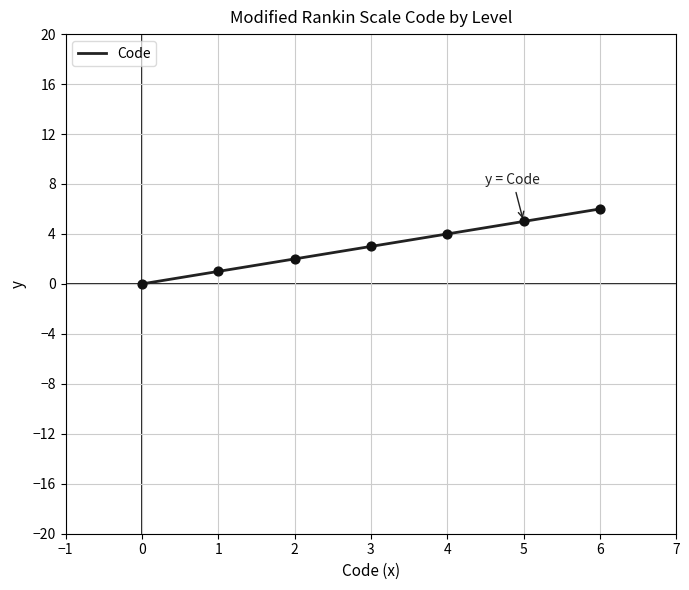

Approximately how many times larger is the value at 6 compared to 3?

2.0